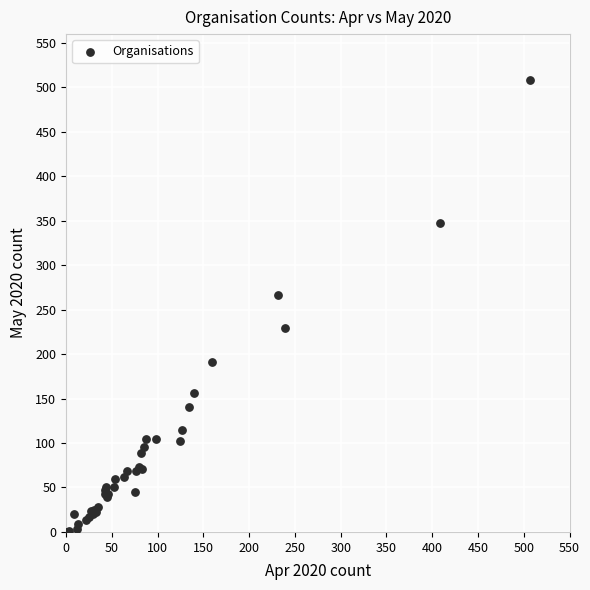

What Y value in the scatter plot is closest to 254?

267